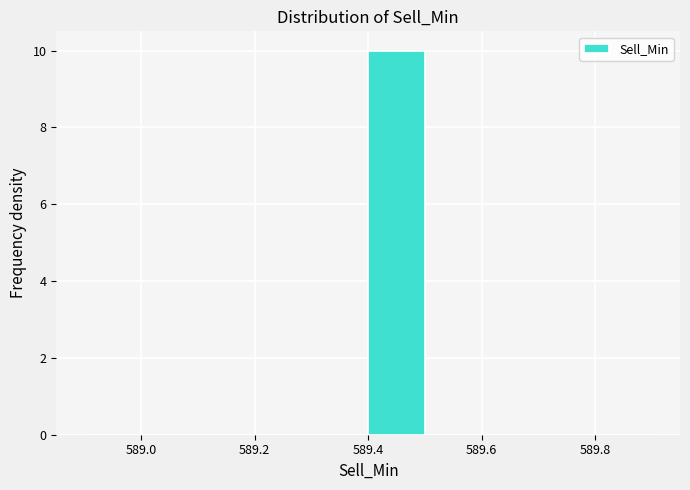

Reading left to right, transcribe this chart: for each bar, give the range it covers on the x-axis and its height. The values are not printed on the chart, so give them approximately, as read against the axis.

588.9 to 589.0: 0
589.0 to 589.1: 0
589.1 to 589.2: 0
589.2 to 589.3: 0
589.3 to 589.4: 0
589.4 to 589.5: 10
589.5 to 589.6: 0
589.6 to 589.7: 0
589.7 to 589.8: 0
589.8 to 589.9: 0